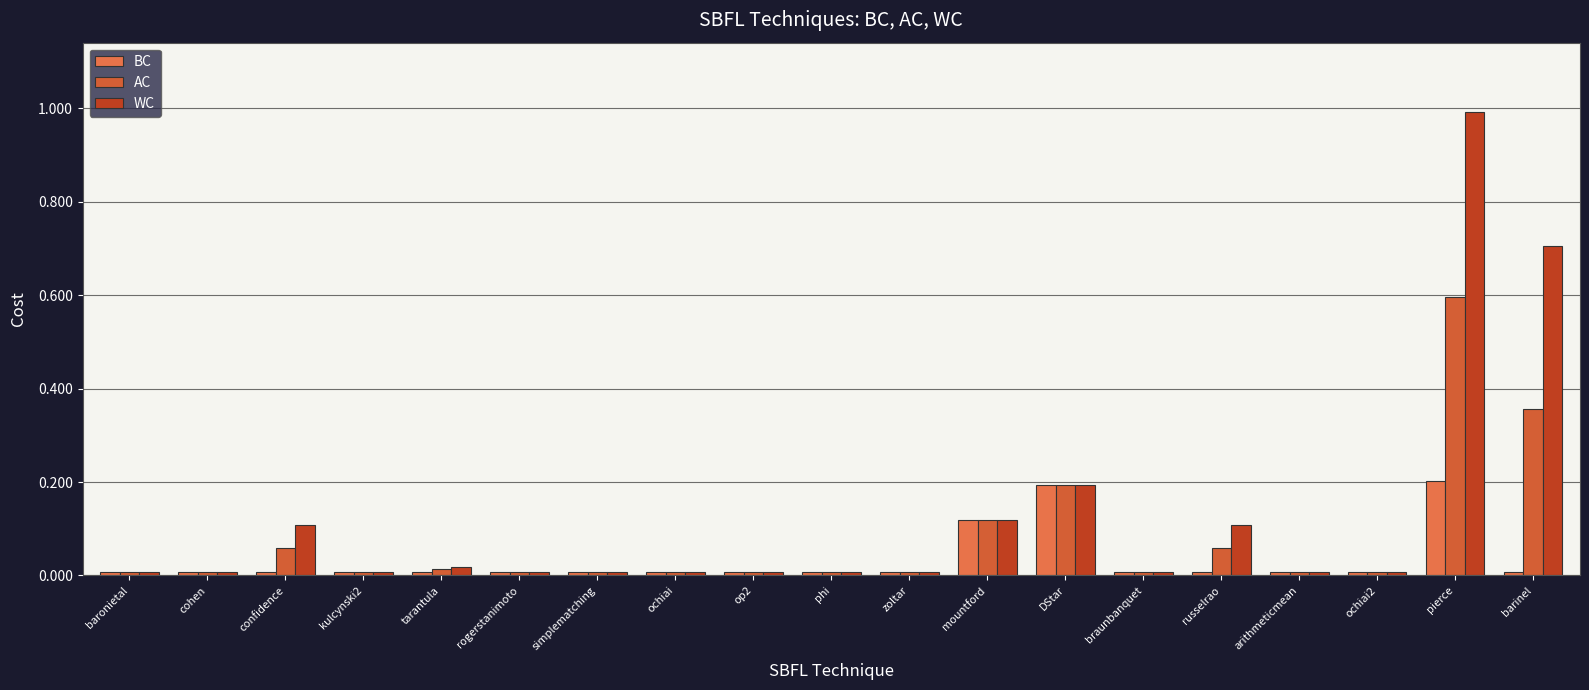

List the series in order of their peak value, lowest first.

BC, AC, WC